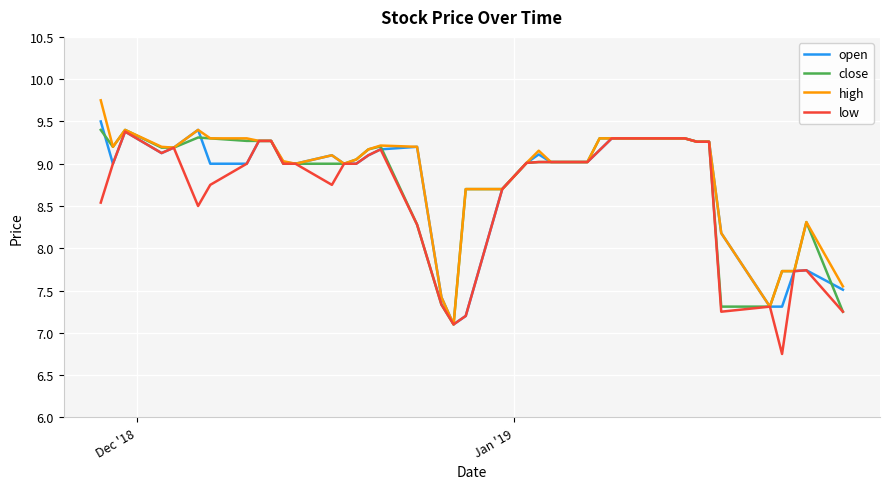

What is the highest value of the open series?

9.5